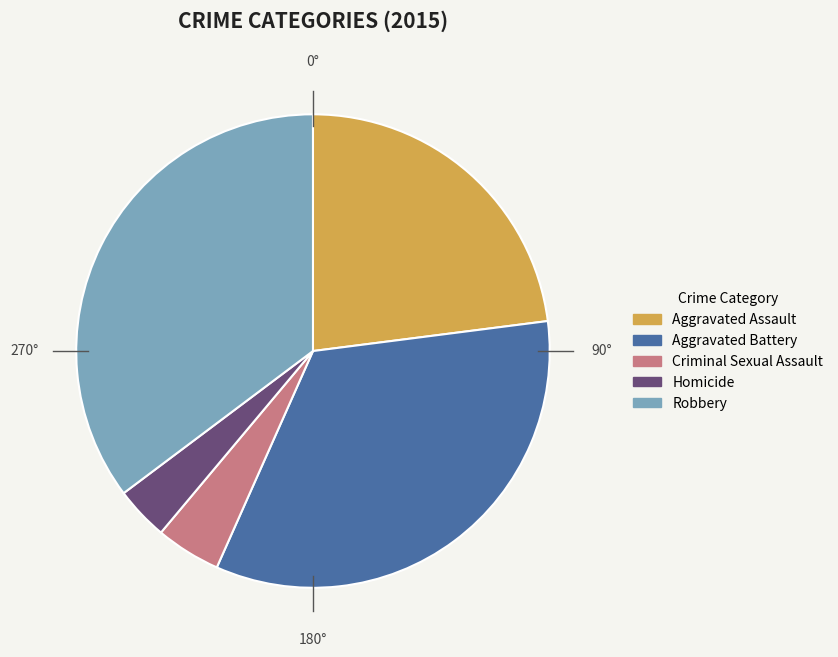

Approximately how many times larger is the value at Aggravated Battery compared to Homicide?

9.2